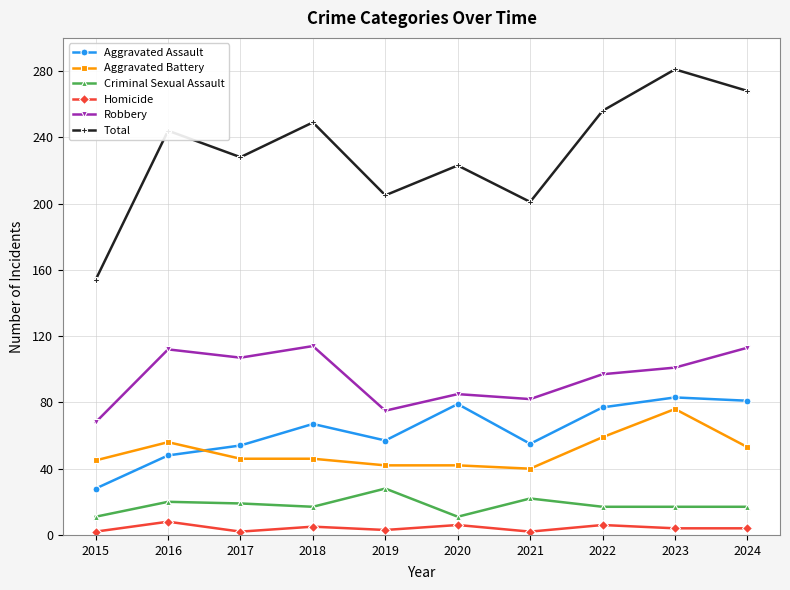

Is the value of Aggravated Battery at 2018 greater than the value of Homicide at 2024?

Yes